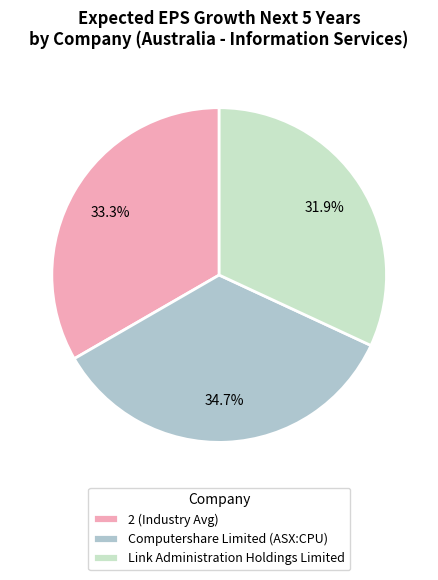

How many slices are in this pie chart?

3